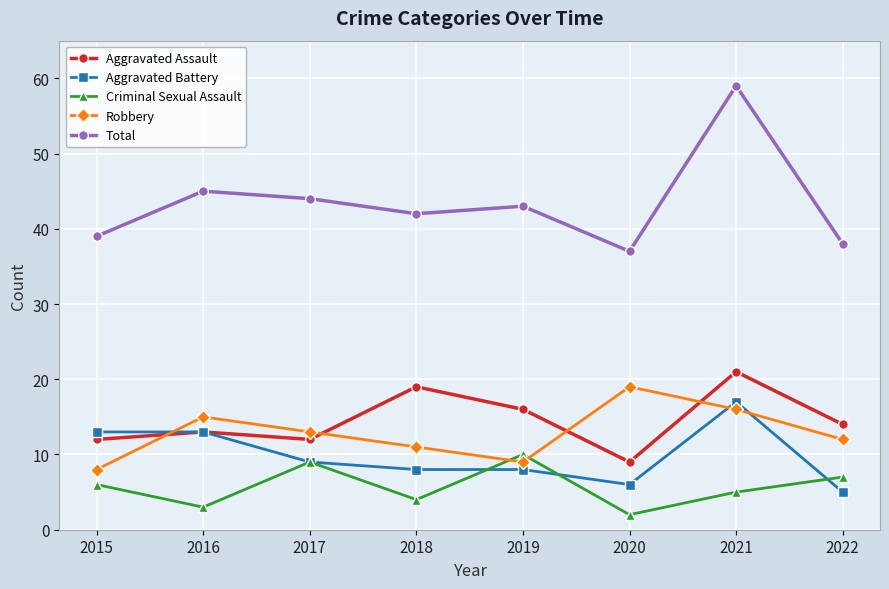

The Aggravated Battery series shows 13 at 2019. True or false?

False